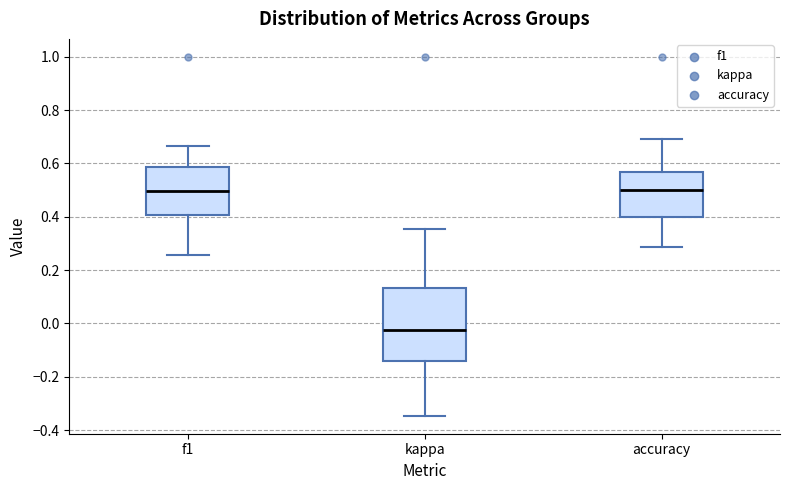

Reading left to right, read every box against the y-axis: the position of its median line, the range the box covers, and the ends of its whiskers. The values are not printed on the chart, so give them approximately, as read against the axis.

f1: median 0.50, box 0.40 to 0.58, whiskers 0.26 to 0.66
kappa: median -0.02, box -0.14 to 0.14, whiskers -0.34 to 0.36
accuracy: median 0.50, box 0.40 to 0.56, whiskers 0.28 to 0.70